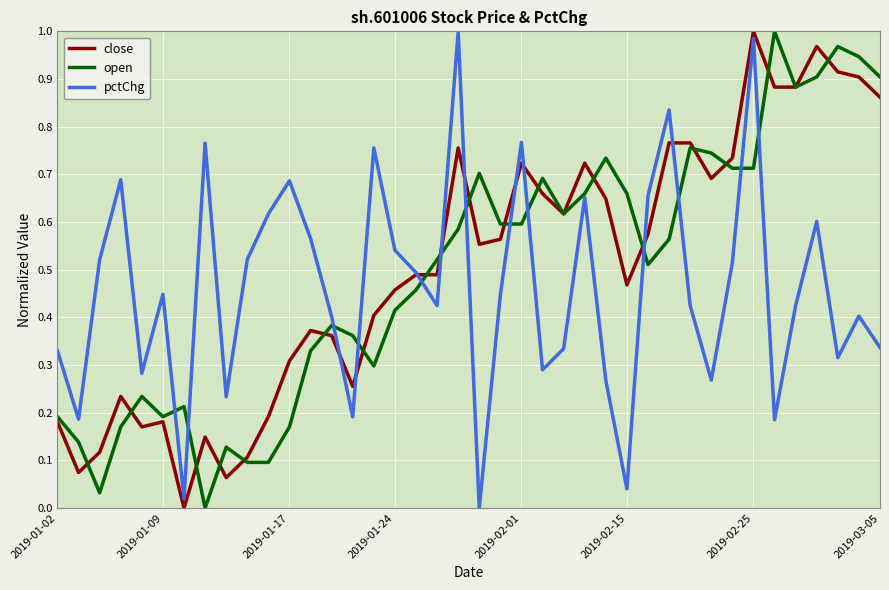

List the series in order of their peak value, highest first.

close, open, pctChg